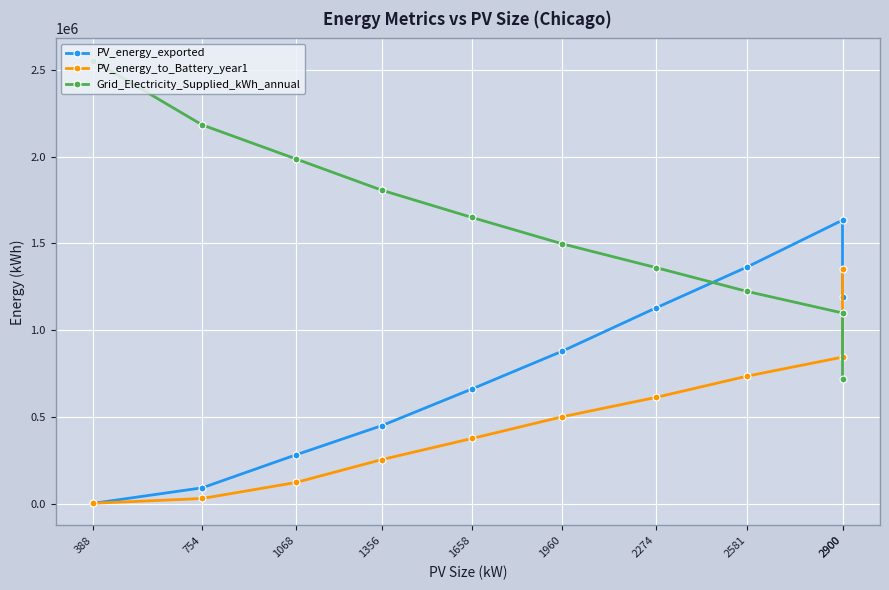

True or false: PV_energy_to_Battery_year1 has more than 2 interior local peaks.

False